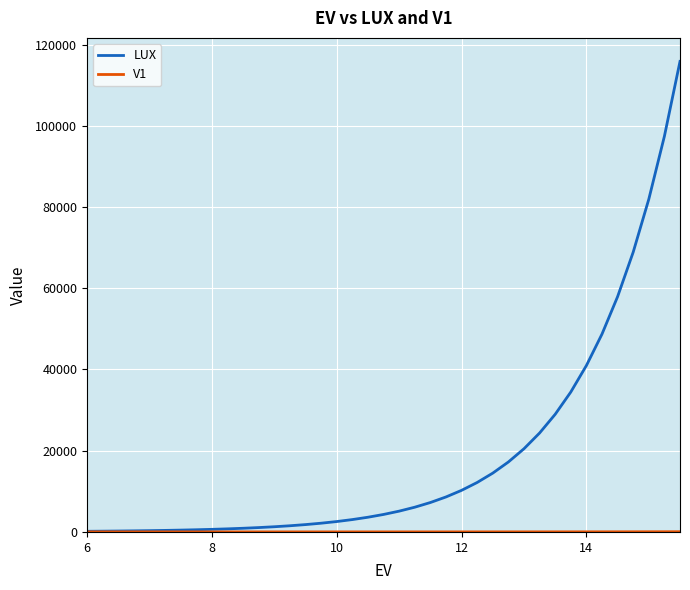

Which series has the widest spread of values?

LUX